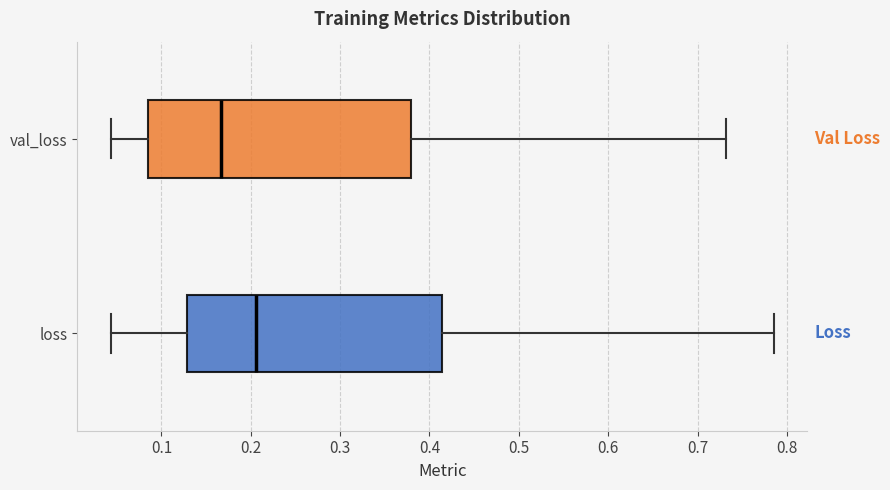

Reading bottom to top, transcribe this box plot: for each box, give where its median line is, the range the box spans, and where its two whiskers end, as read against the x-axis. The values are not printed on the chart, so give them approximately, as read against the axis.

loss: median 0.21, box 0.13 to 0.41, whiskers 0.04 to 0.79
val_loss: median 0.17, box 0.08 to 0.38, whiskers 0.04 to 0.73